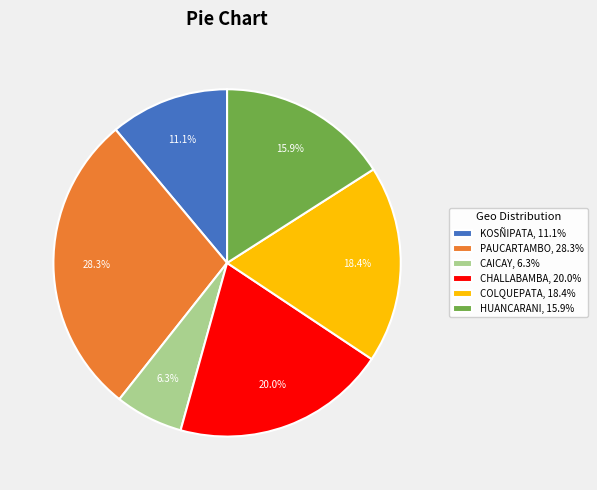

What is the largest slice in the pie chart?

PAUCARTAMBO